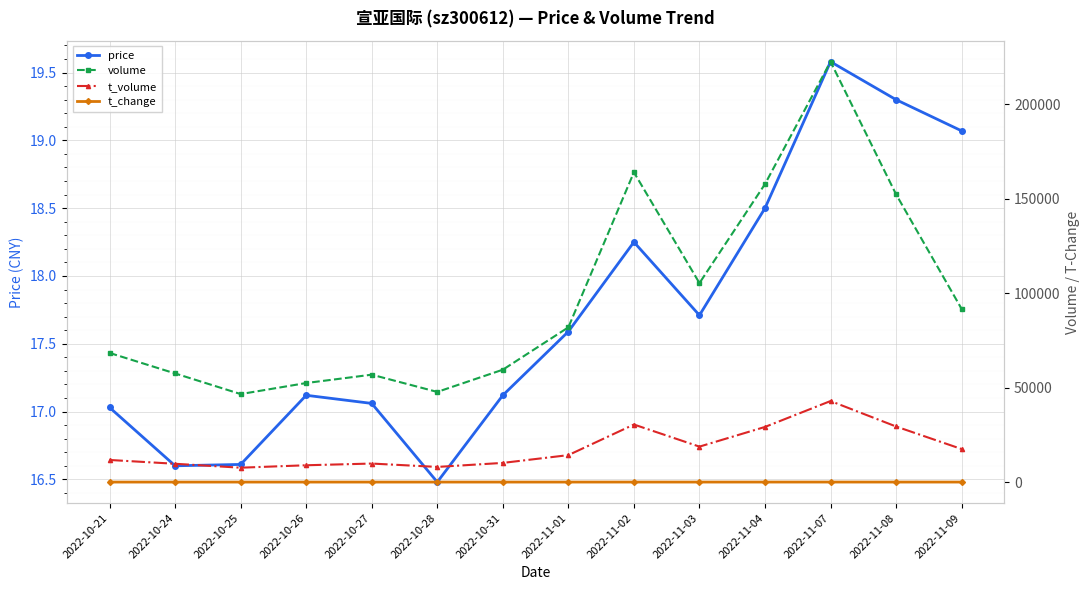

True or false: volume and t_volume cross at least once.

False